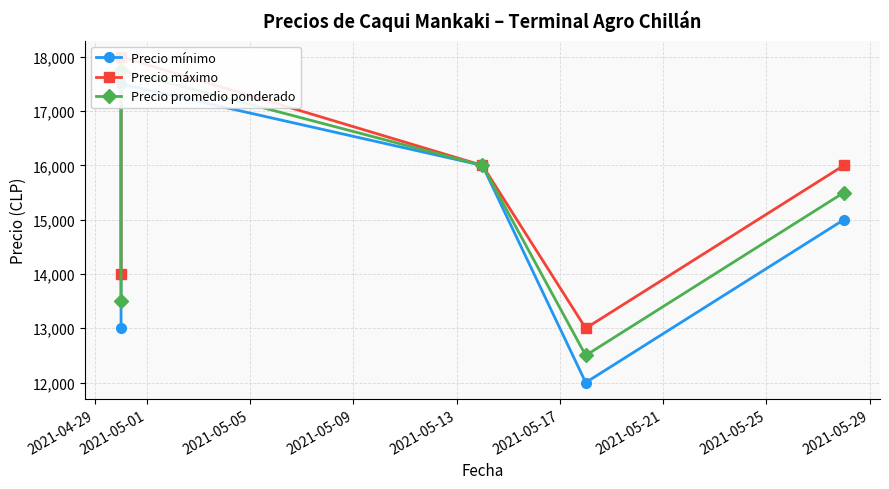

What is the difference between the highest and lowest values at 2021-04-29?

1000